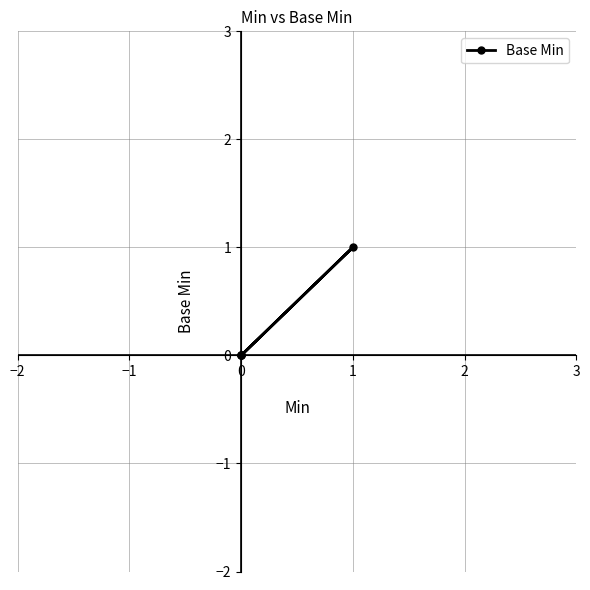

True or false: the data shows 1 at 1.

True